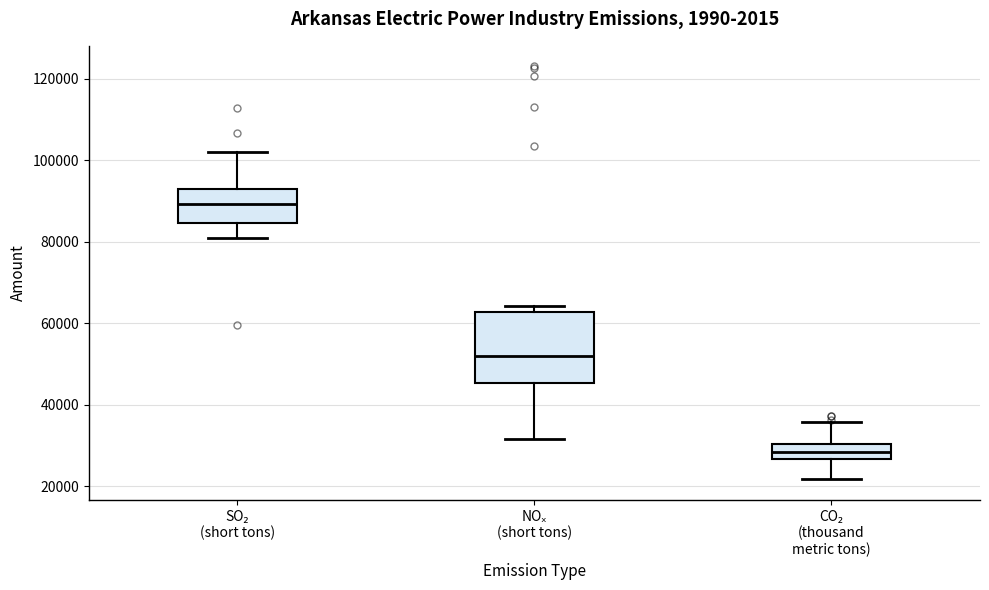

Reading left to right, read every box against the y-axis: the position of its median line, the range the box covers, and the ends of its whiskers. The values are not printed on the chart, so give them approximately, as read against the axis.

SO₂ (short tons): median 90000, box 84000 to 92000, whiskers 82000 to 102000
NOₓ (short tons): median 52000, box 46000 to 62000, whiskers 32000 to 64000
CO₂ (thousand metric tons): median 28000, box 26000 to 30000, whiskers 22000 to 36000